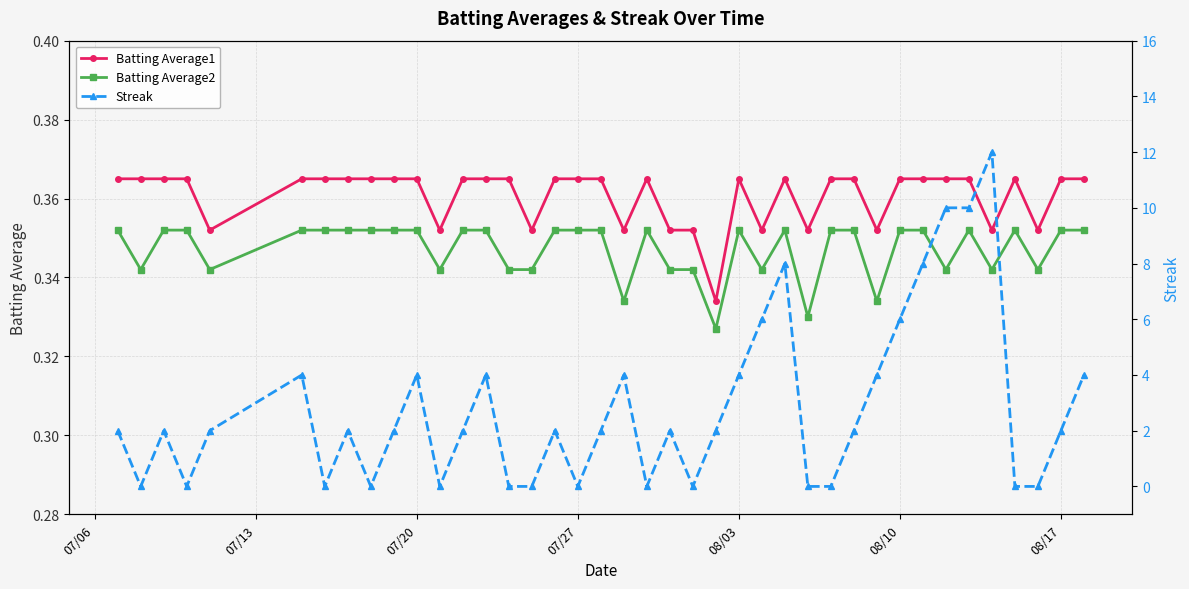

Reading right to left, what are all the values shown in this chart?

Batting Average1: 0.4	0.4	0.4	0.4	0.4	0.4	0.4	0.4	0.4	0.4	0.4	0.4	0.4	0.4	0.4	0.4	0.3	0.4	0.4	0.4	0.4	0.4	0.4	0.4	0.4	0.4	0.4	0.4	0.4	0.4	0.4	0.4	0.4	0.4	0.4	0.4	0.4	0.4	0.4	0.4
Batting Average2: 0.4	0.4	0.3	0.4	0.3	0.4	0.3	0.4	0.4	0.3	0.4	0.4	0.3	0.4	0.3	0.4	0.3	0.3	0.3	0.4	0.3	0.4	0.4	0.4	0.3	0.3	0.4	0.4	0.3	0.4	0.4	0.4	0.4	0.4	0.4	0.3	0.4	0.4	0.3	0.4
Streak: 4.0	2.0	0.0	0.0	12.0	10.0	10.0	8.0	6.0	4.0	2.0	0.0	0.0	8.0	6.0	4.0	2.0	0.0	2.0	0.0	4.0	2.0	0.0	2.0	0.0	0.0	4.0	2.0	0.0	4.0	2.0	0.0	2.0	0.0	4.0	2.0	0.0	2.0	0.0	2.0